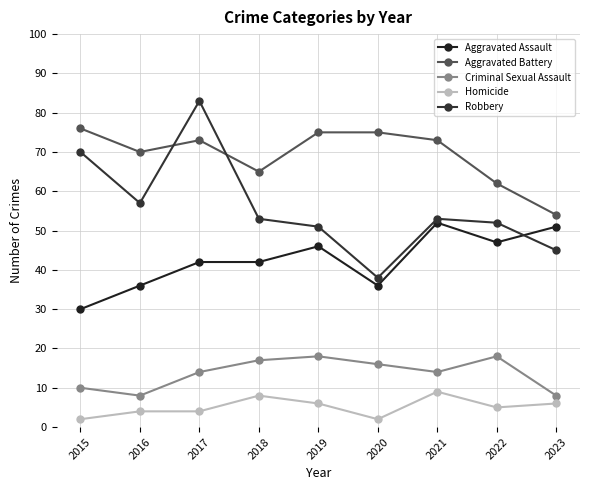

What is the maximum value for Robbery?

83